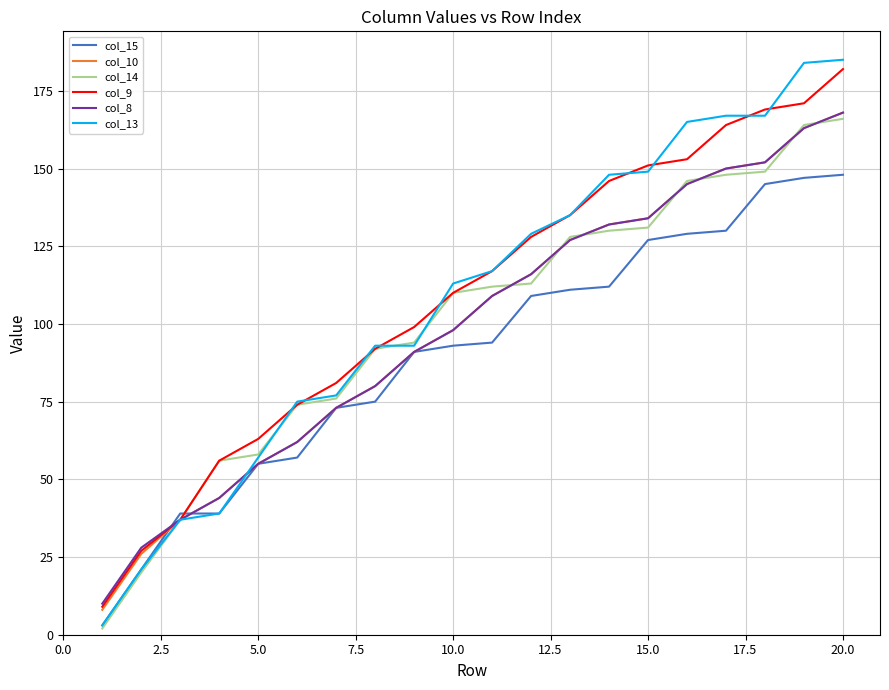

What is the sum of all col_9 values?

2164